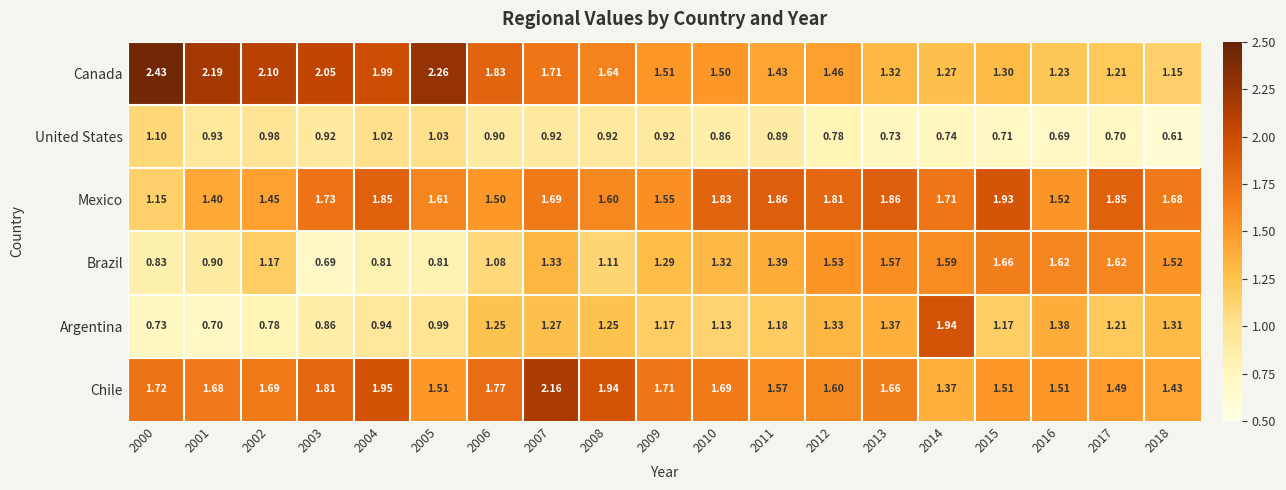

Which series has the largest range (max minus min)?

Canada